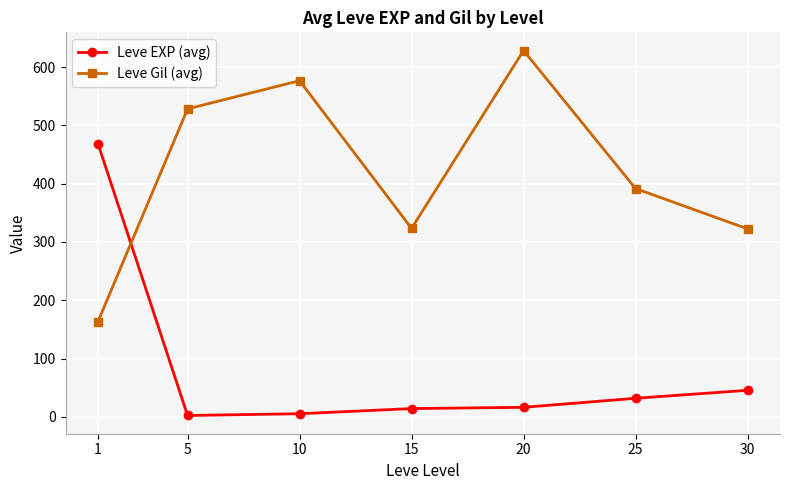

What value does the Leve EXP (avg) series have at 1?

468.5